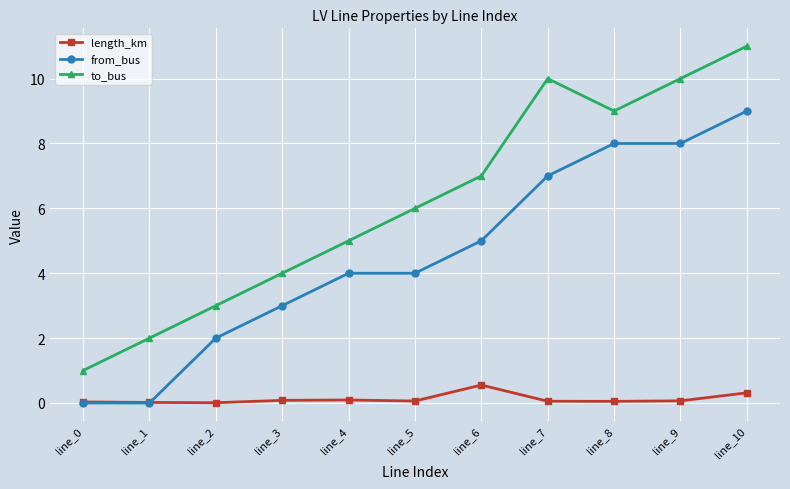

At which category is the sum across all series the highest?

line_10